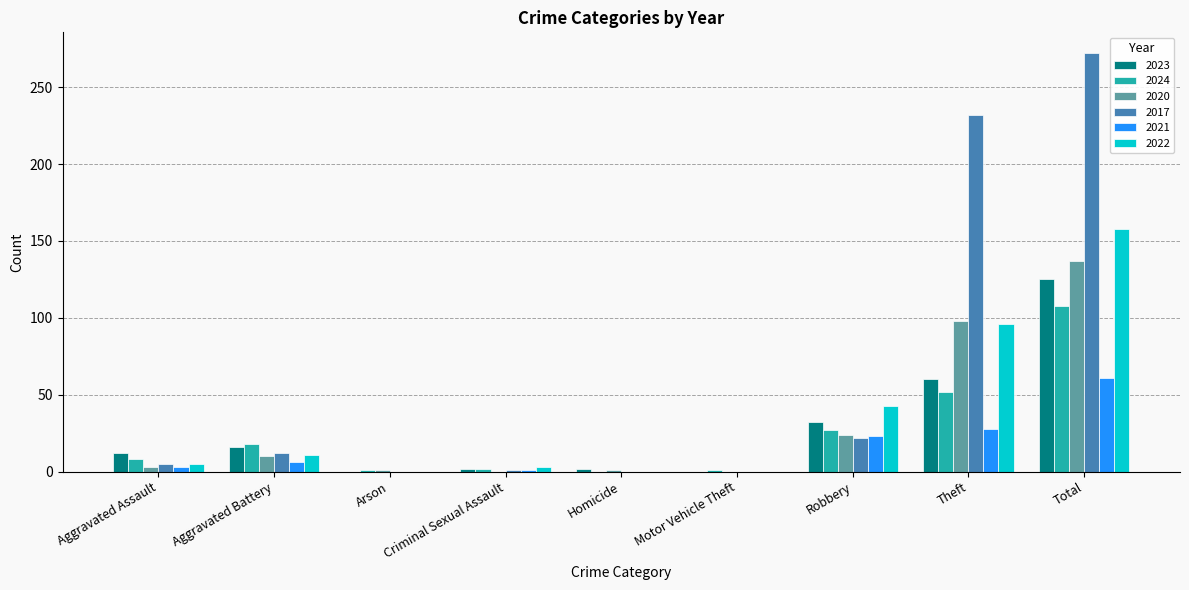

Which series changed the most between Arson and Theft?

2017